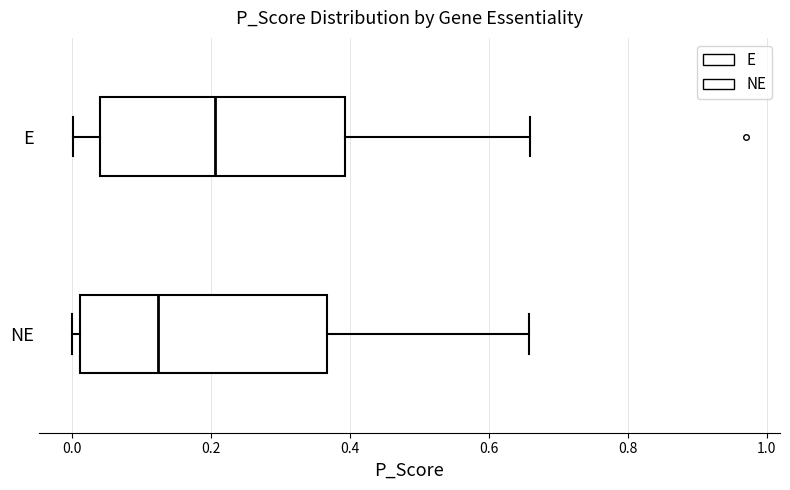

Where does the left whisker of the box for E end on the x-axis? The values are not printed on the chart, so give them approximately, as read against the axis.

0.00